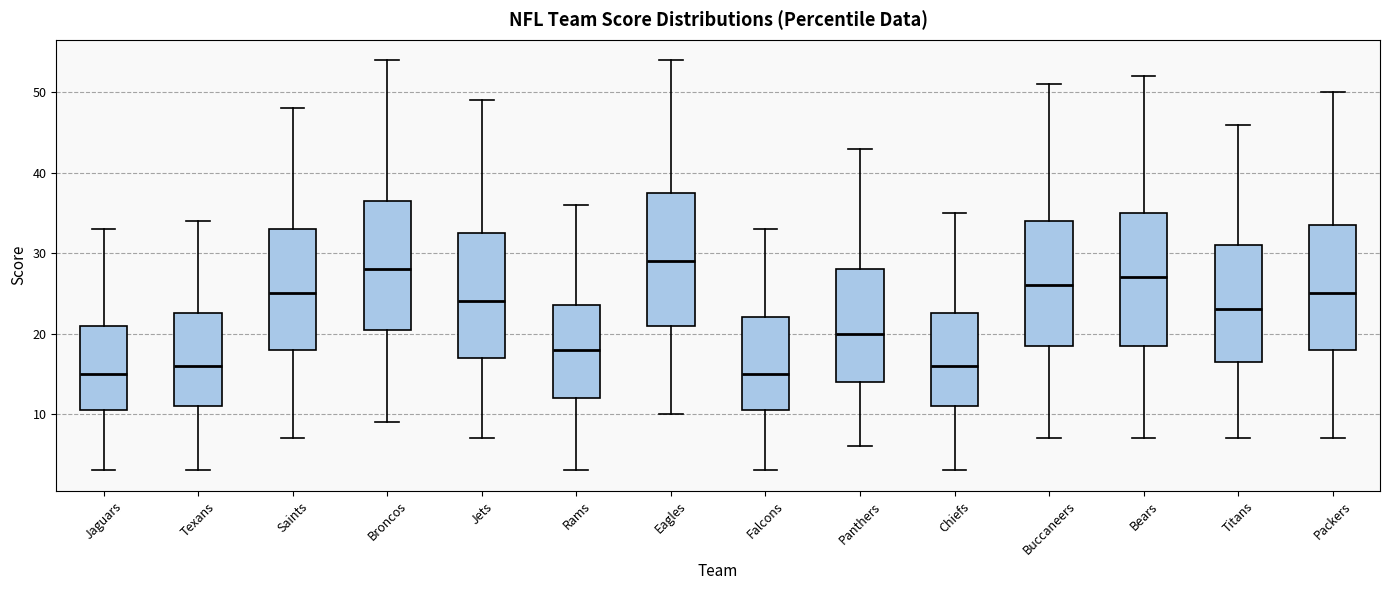

Reading left to right, transcribe this box plot: for each box, give where its median line is, the range the box spans, and where its two whiskers end, as read against the y-axis. The values are not printed on the chart, so give them approximately, as read against the axis.

Jaguars: median 15, box 11 to 21, whiskers 3 to 33
Texans: median 16, box 11 to 23, whiskers 3 to 34
Saints: median 25, box 18 to 33, whiskers 7 to 48
Broncos: median 28, box 21 to 37, whiskers 9 to 54
Jets: median 24, box 17 to 33, whiskers 7 to 49
Rams: median 18, box 12 to 24, whiskers 3 to 36
Eagles: median 29, box 21 to 38, whiskers 10 to 54
Falcons: median 15, box 11 to 22, whiskers 3 to 33
Panthers: median 20, box 14 to 28, whiskers 6 to 43
Chiefs: median 16, box 11 to 23, whiskers 3 to 35
Buccaneers: median 26, box 19 to 34, whiskers 7 to 51
Bears: median 27, box 19 to 35, whiskers 7 to 52
Titans: median 23, box 17 to 31, whiskers 7 to 46
Packers: median 25, box 18 to 34, whiskers 7 to 50